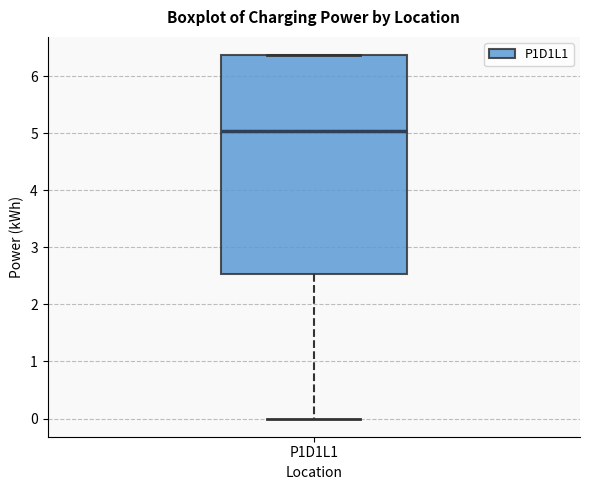

Where is the lower edge of the box for P1D1L1 on the y-axis? The values are not printed on the chart, so give them approximately, as read against the axis.

2.5